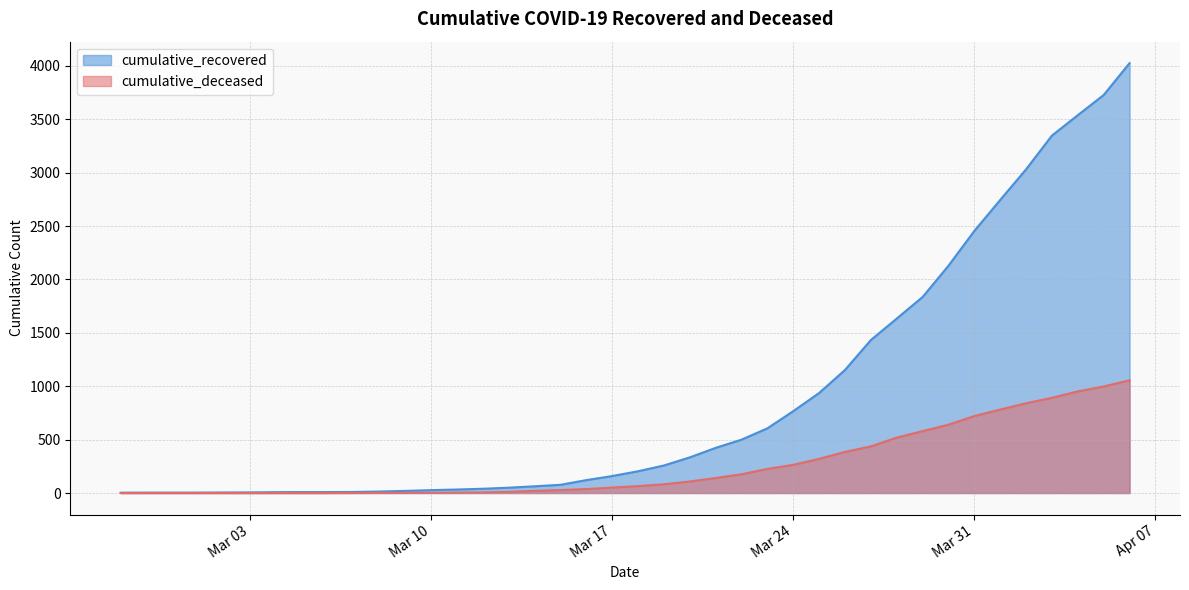

At which category is the sum across all series the highest?

2020-04-06